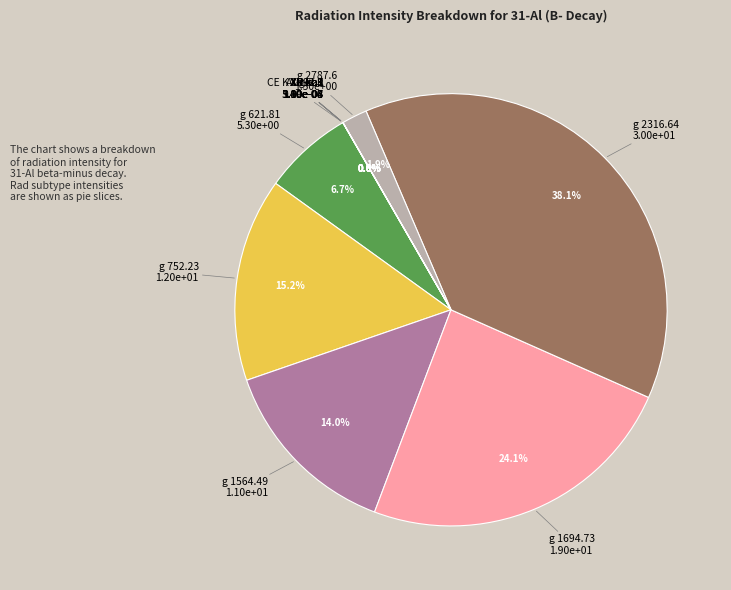

To the nearest percent, what is the combined percentage of g 752.23 and XR kb3?

15%